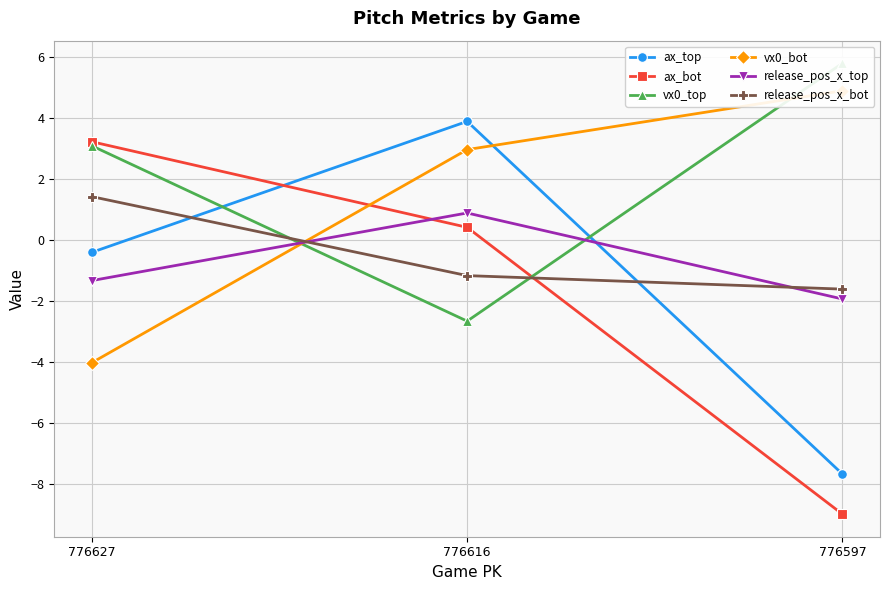

What is the value of the release_pos_x_top point at the 3rd from the left?

-1.9